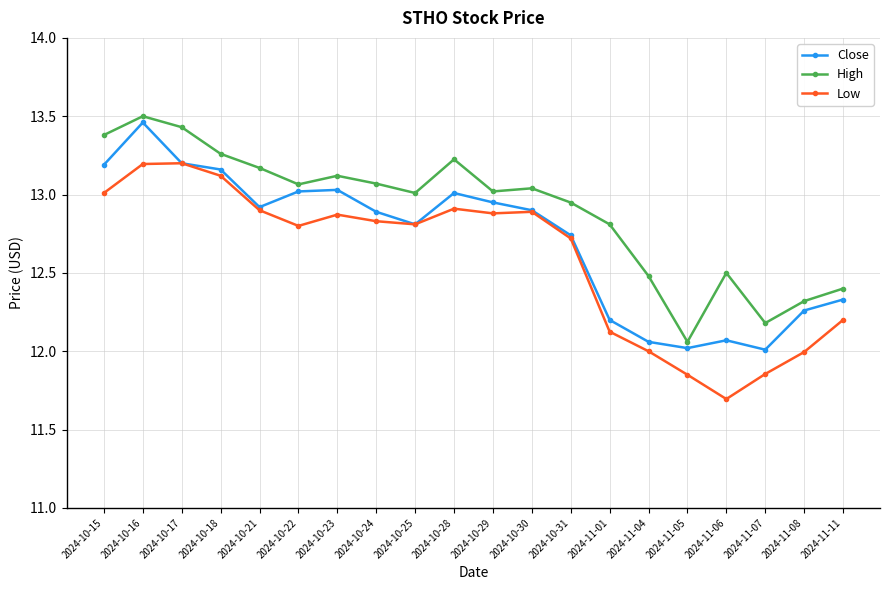

Which label corresponds to the smallest value in the chart?

2024-11-06